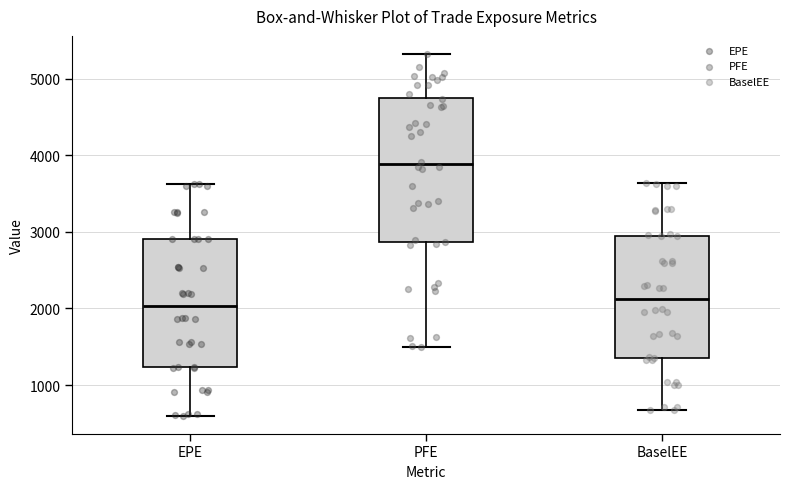

Where does the lower whisker of the box for EPE end on the y-axis? The values are not printed on the chart, so give them approximately, as read against the axis.

600